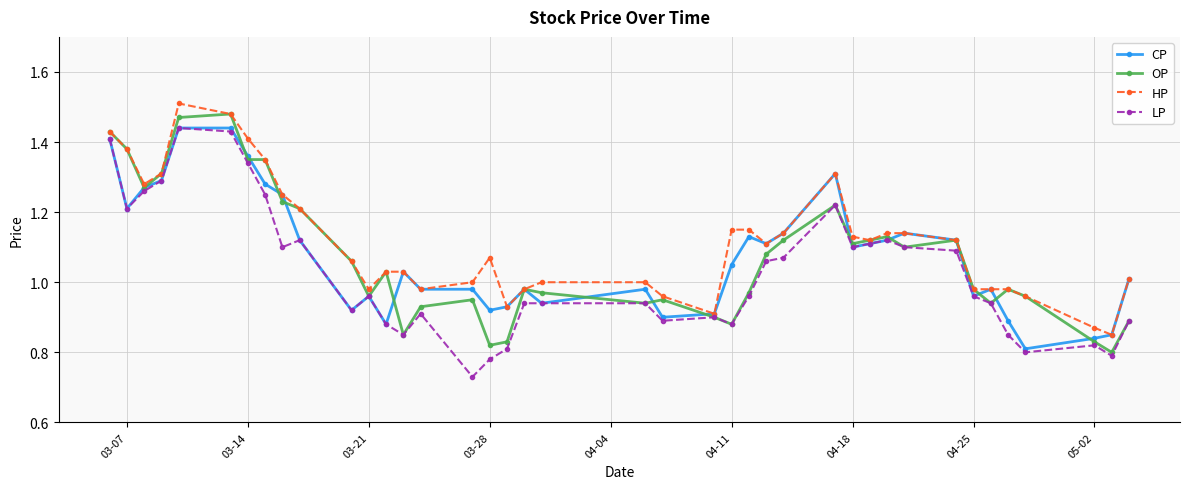

True or false: HP has more than 0 points higher than both neighbors.

True